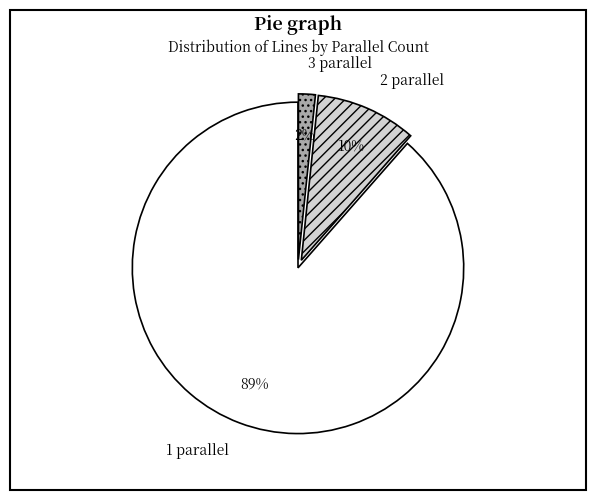

Which category has the smallest portion of the pie?

3 parallel